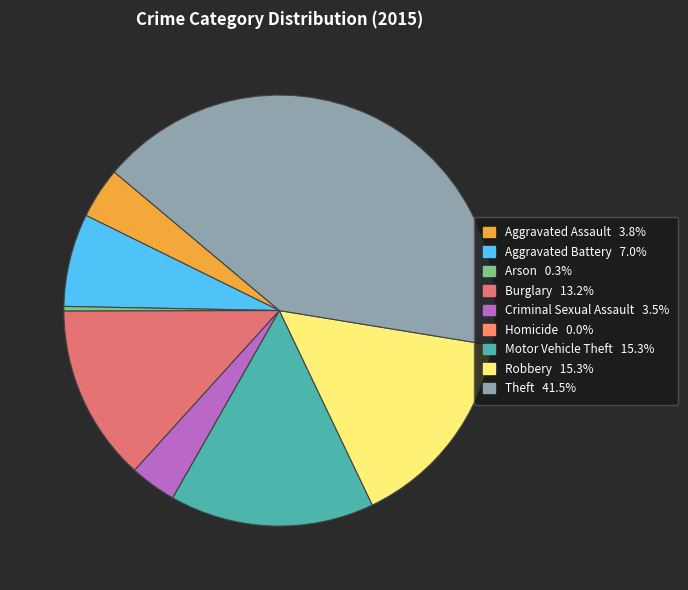

Is there any slice that represents more than half of the pie?

No